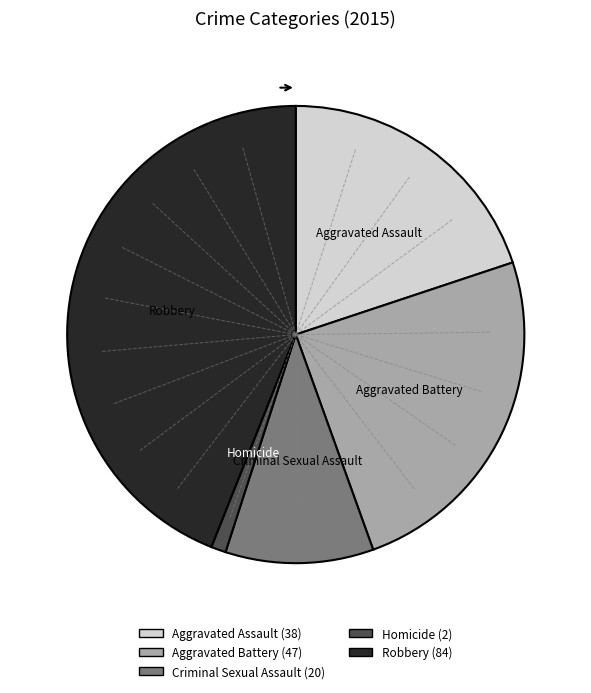

Does Homicide represent more than half of the total?

No